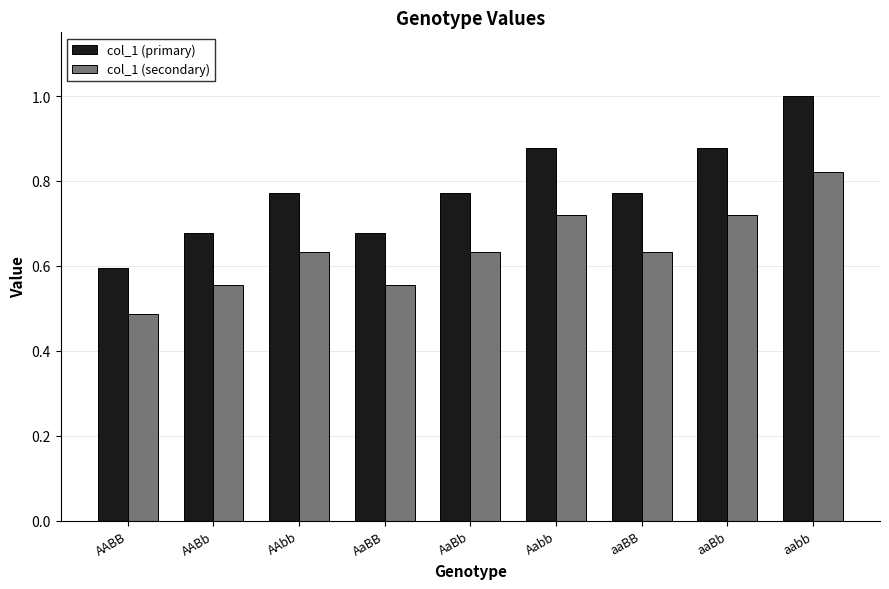

What is the difference between the second highest and minimum values in the col_1 (primary) series?

0.3